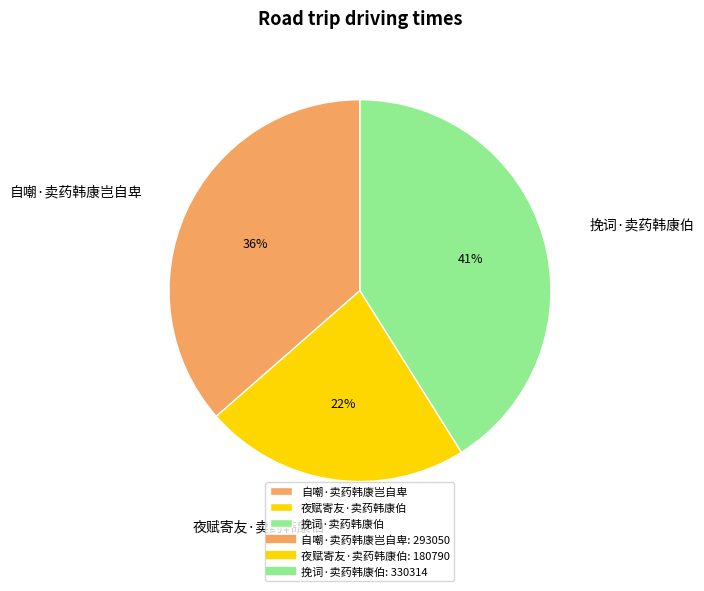

Count the number of slices in the pie.

3